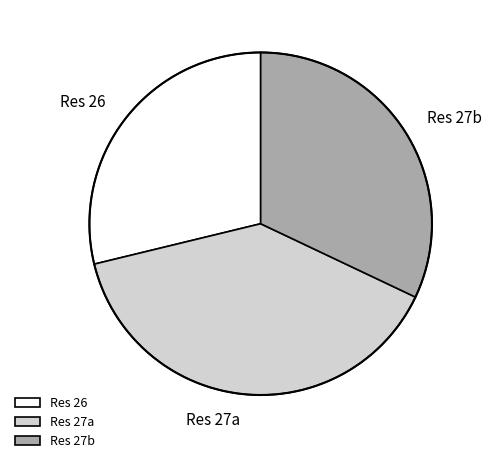

Which has a higher value, 27 or 27?

27